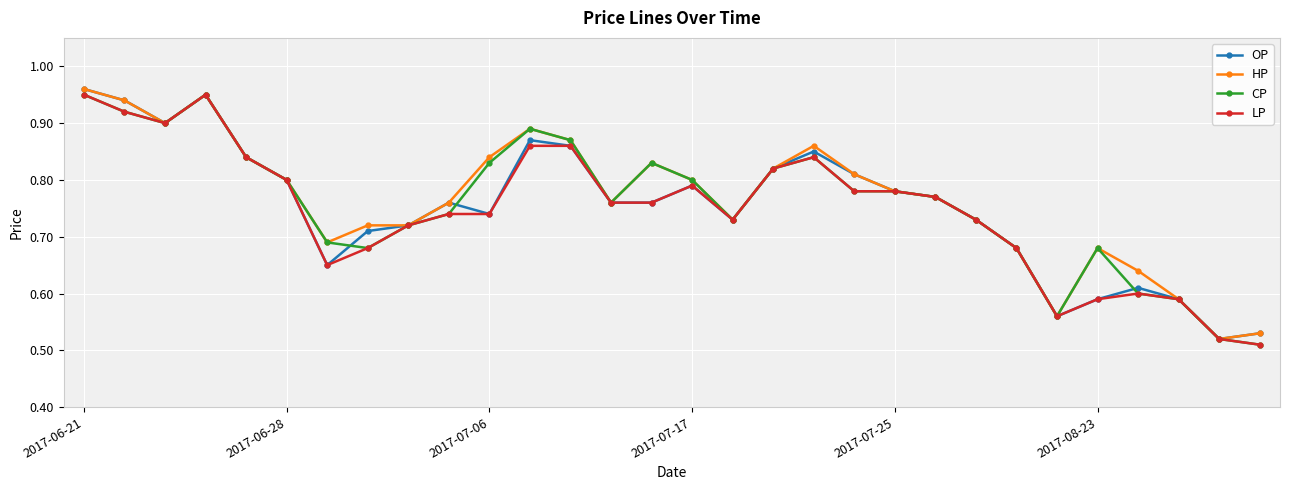

Where is CP nearest to the value 0?

29